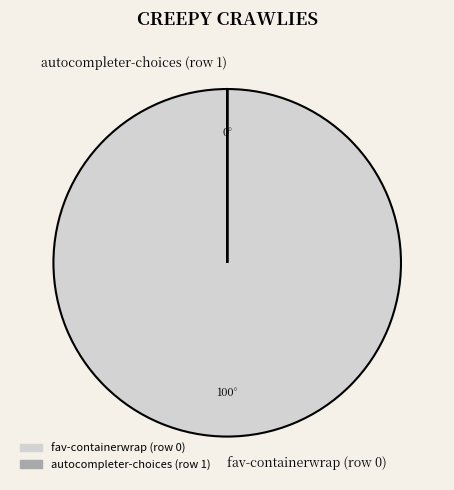

True or false: fav-containerwrap (row 0) accounts for 100% of the total.

True